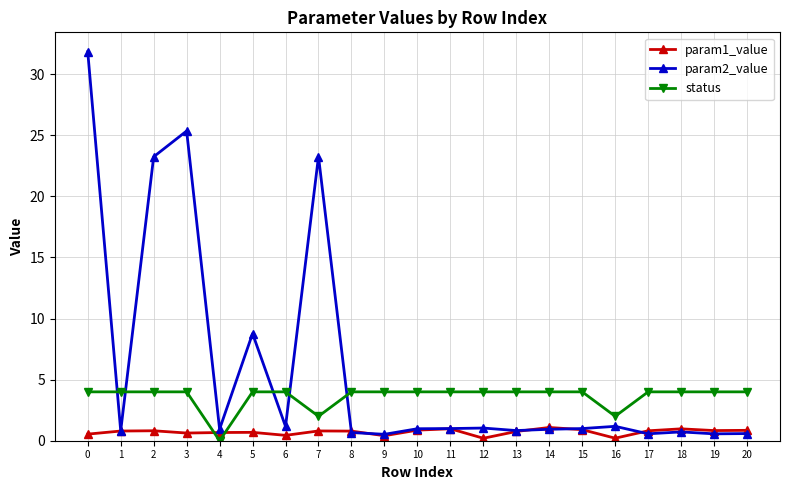

What are all the series names shown in the legend?

param1_value, param2_value, status